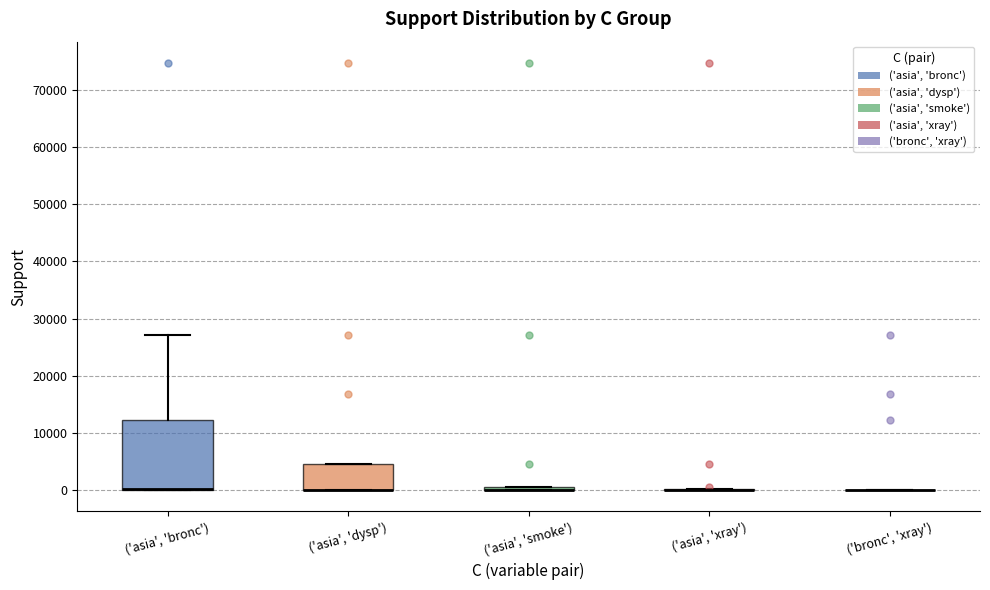

Which box is the tallest, from its lower edge to its upper edge?

('asia', 'bronc')